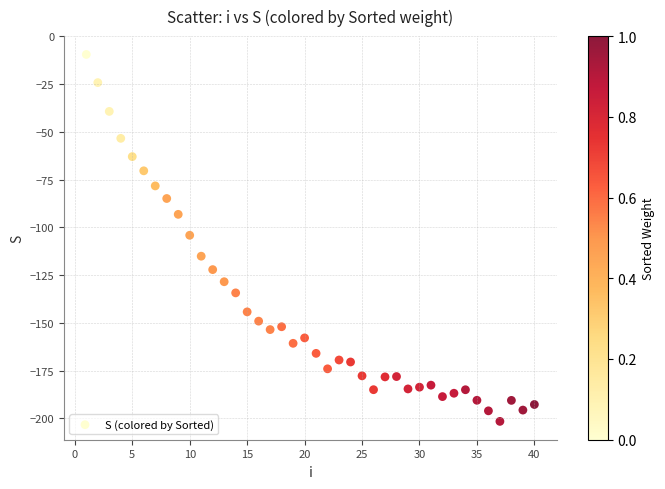

What is the range of Y values (max minus min)?

192.1